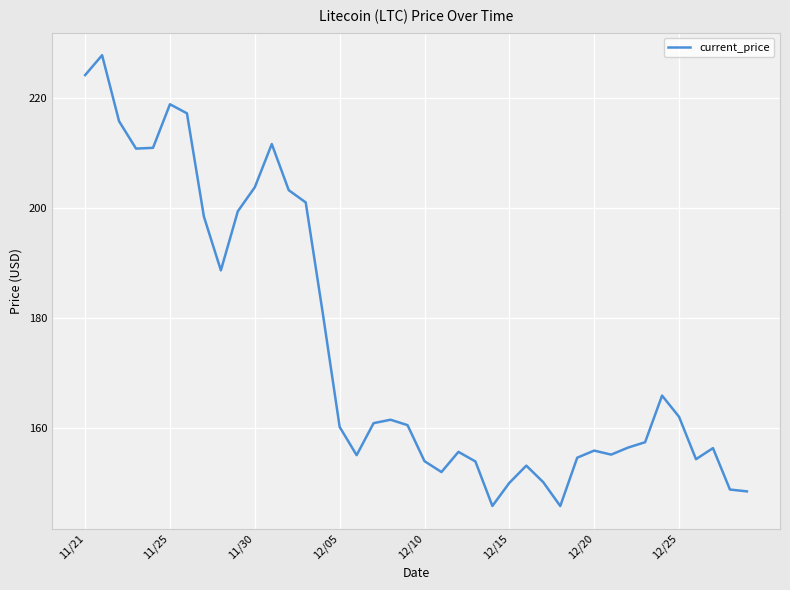

What is the smallest value displayed?

145.9